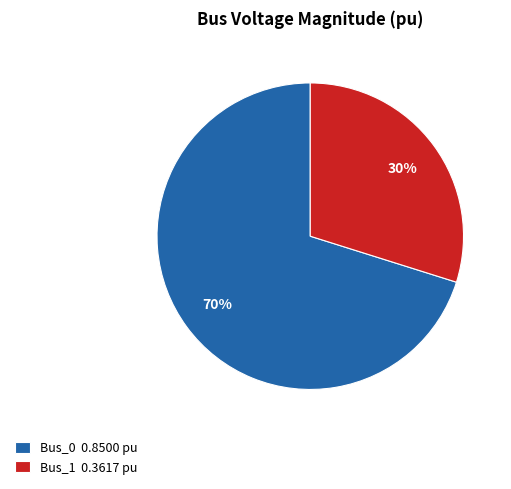

Is there a majority slice in this chart?

Yes